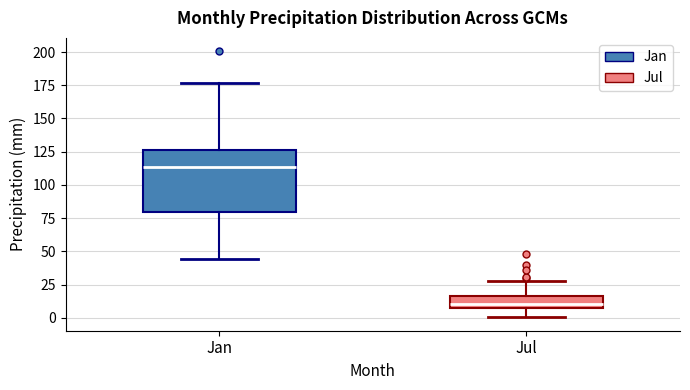

Which box has the lowest median line?

Jul